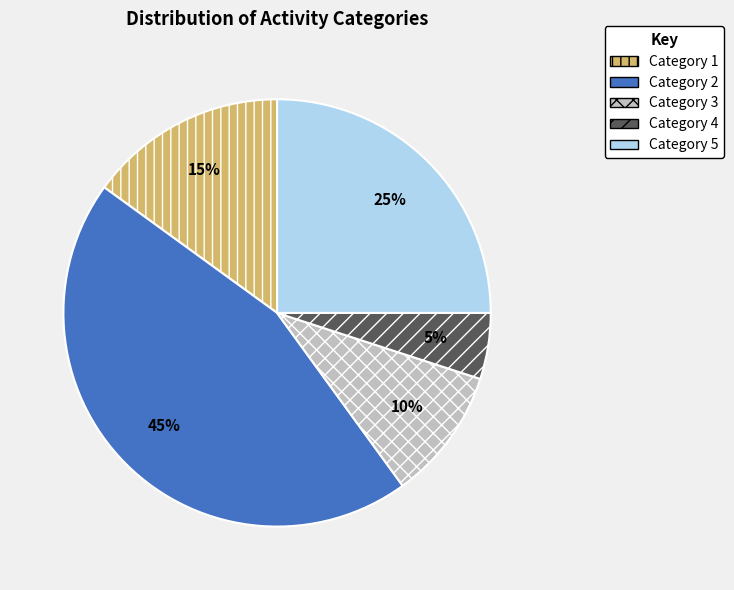

What is the ratio of the value at Category 1 to the value at Category 5?

0.6